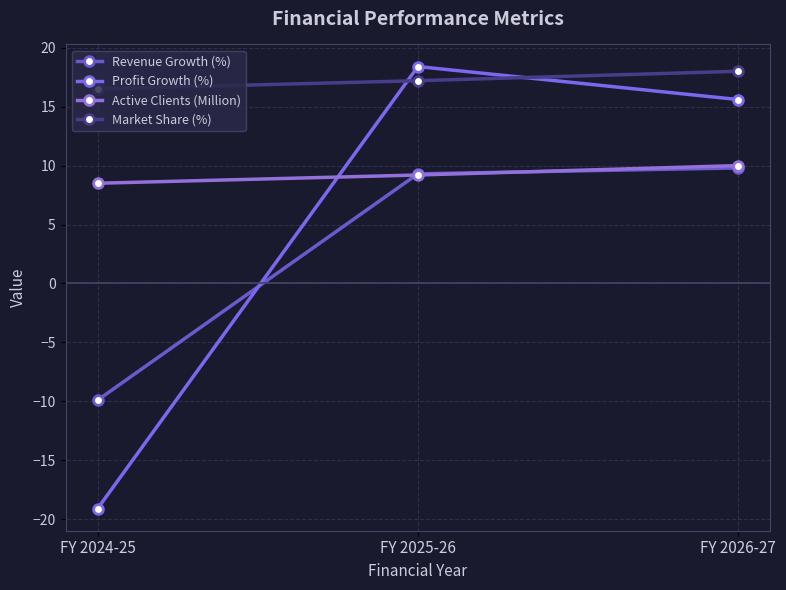

Where does the Revenue Growth (%) series first go above 9?

FY 2025-26